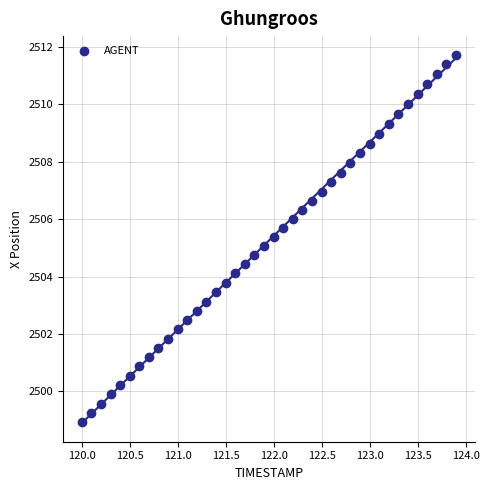

What is the range of Y values (max minus min)?

12.8